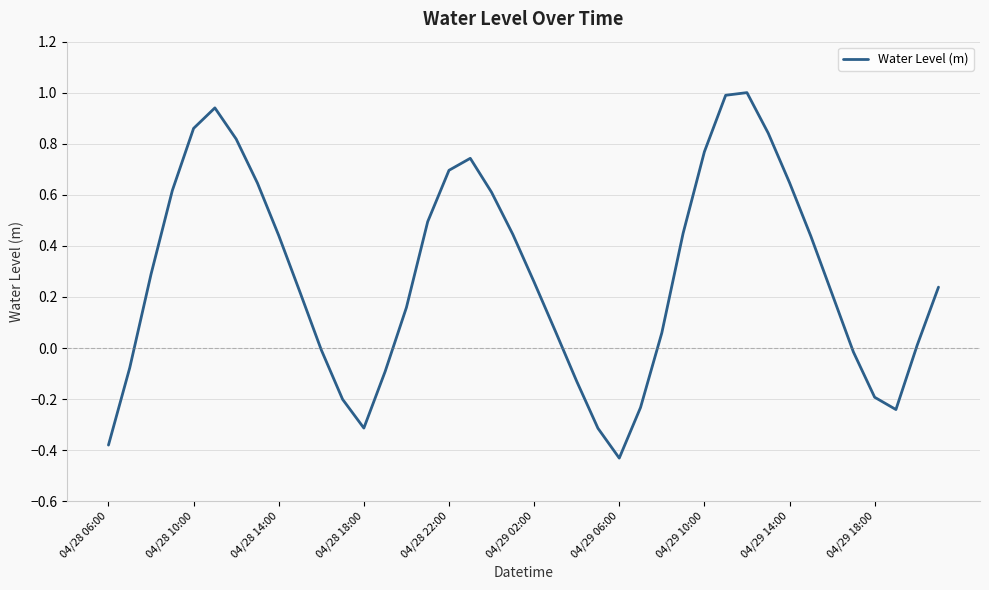

What is the greatest value displayed?

1.0